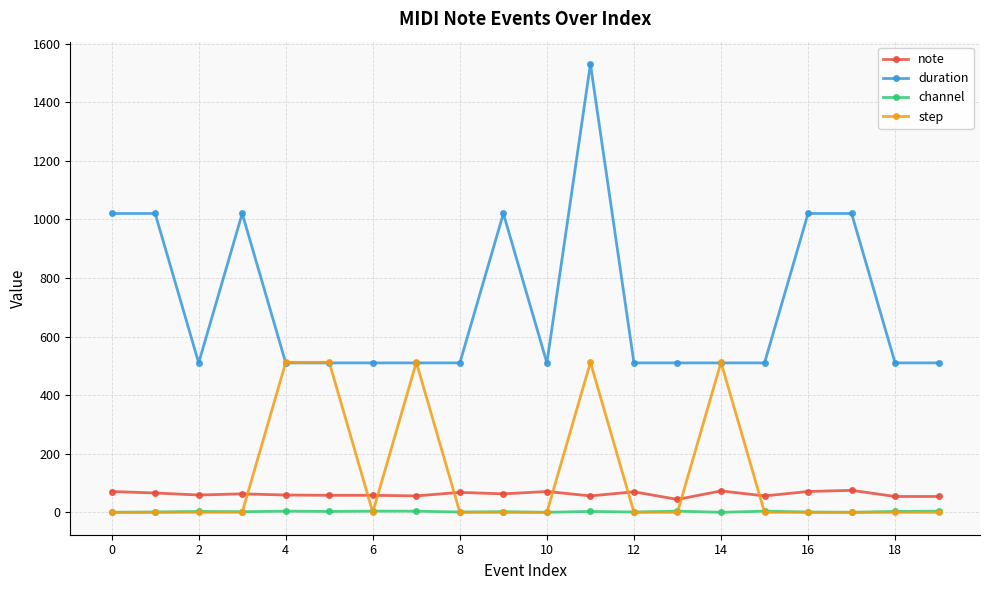

Which series has the largest range (max minus min)?

duration